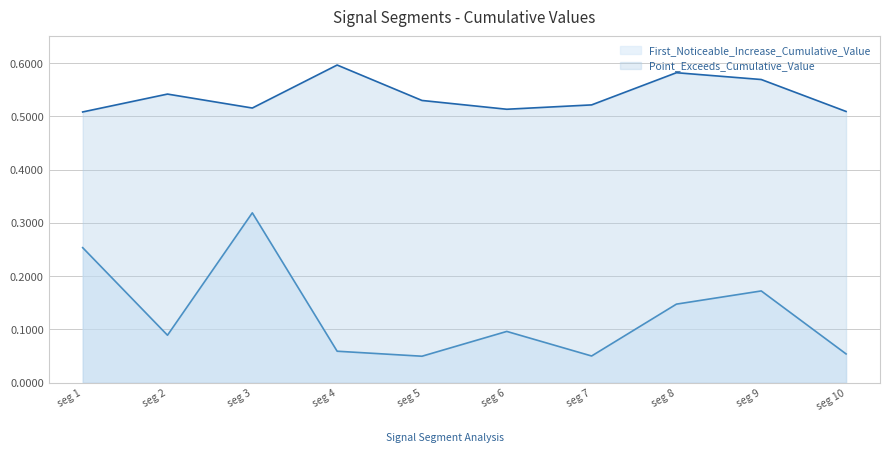

Reading left to right, what are all the values shown in this chart?

First_Noticeable_Increase_Cumulative_Value: 0.3	0.1	0.3	0.1	0.0	0.1	0.1	0.1	0.2	0.1
Point_Exceeds_Cumulative_Value: 0.5	0.5	0.5	0.6	0.5	0.5	0.5	0.6	0.6	0.5